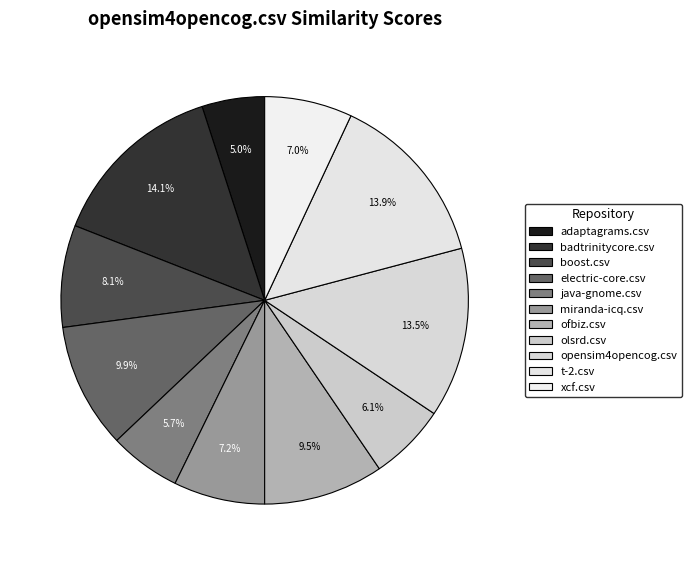

To the nearest percent, what is the difference between the largest and smallest slice percentages?

9%